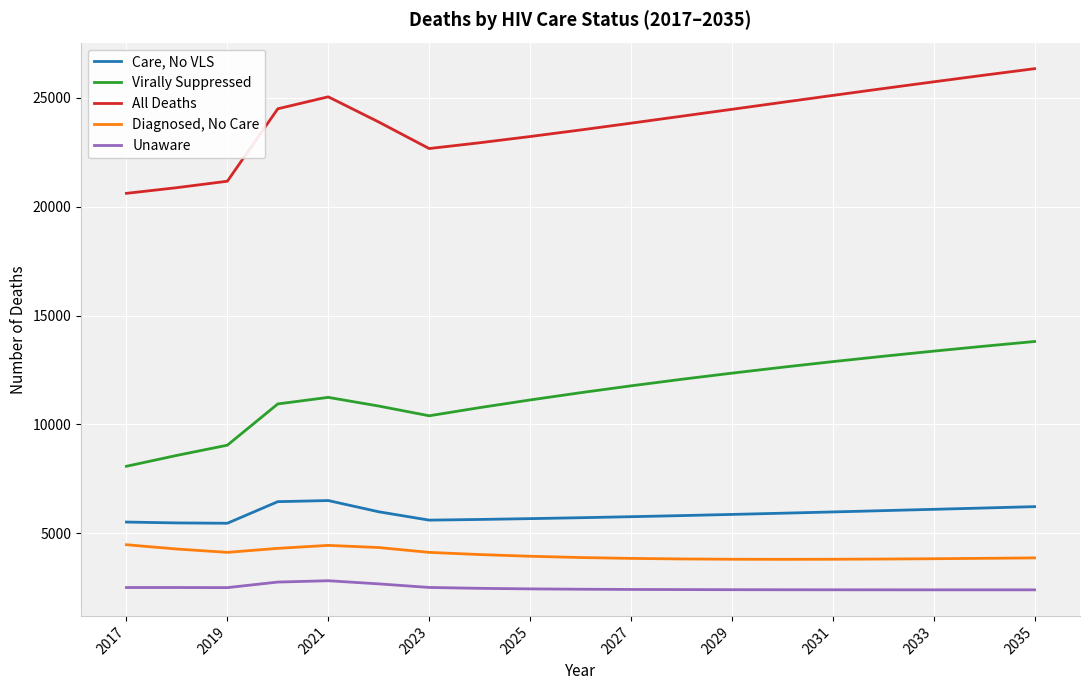

List the series in order of their peak value, lowest first.

Unaware, Diagnosed, No Care, Care, No VLS, Virally Suppressed, All Deaths